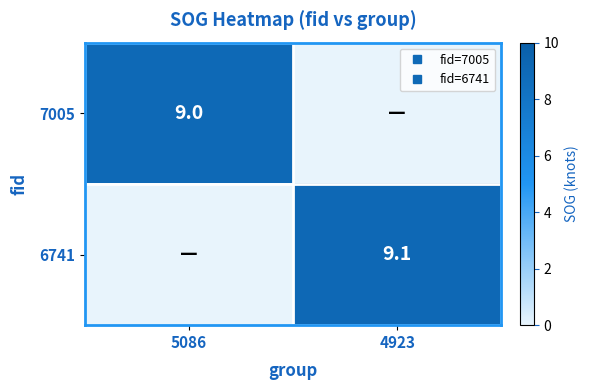

List the labels in order of 6741 value, largest first.

4923, 5086